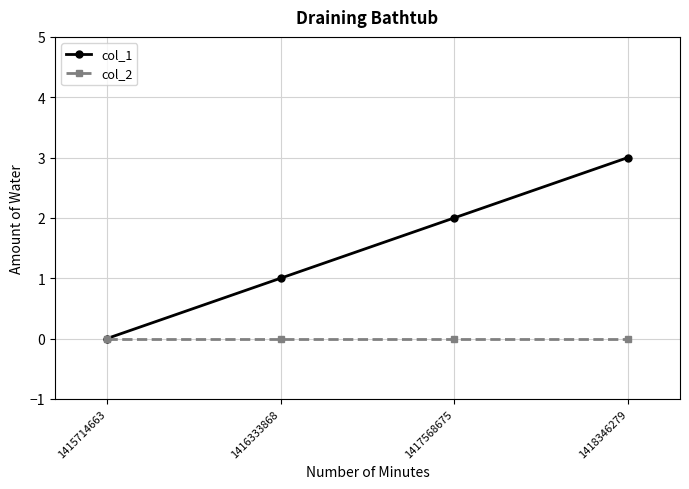

How many lines are shown in the chart?

2